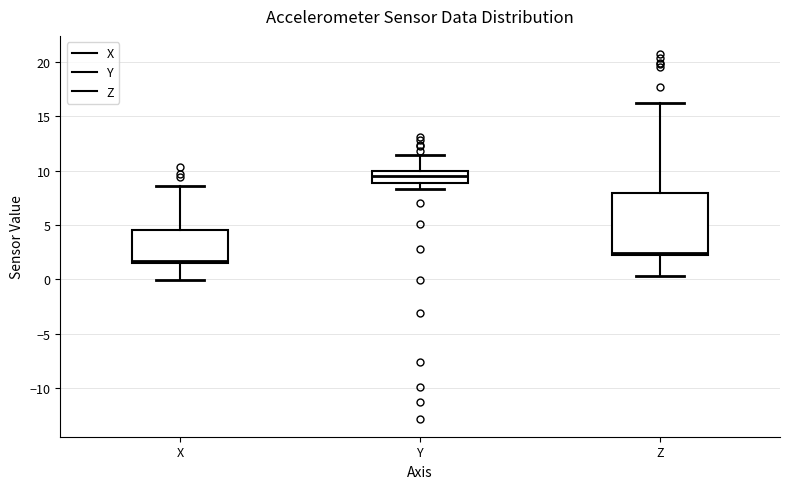

Which box's median line is the highest?

Y